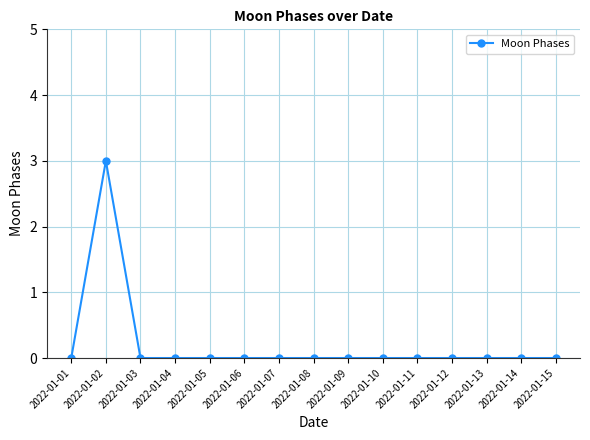

What is the difference between the maximum and minimum values?

3